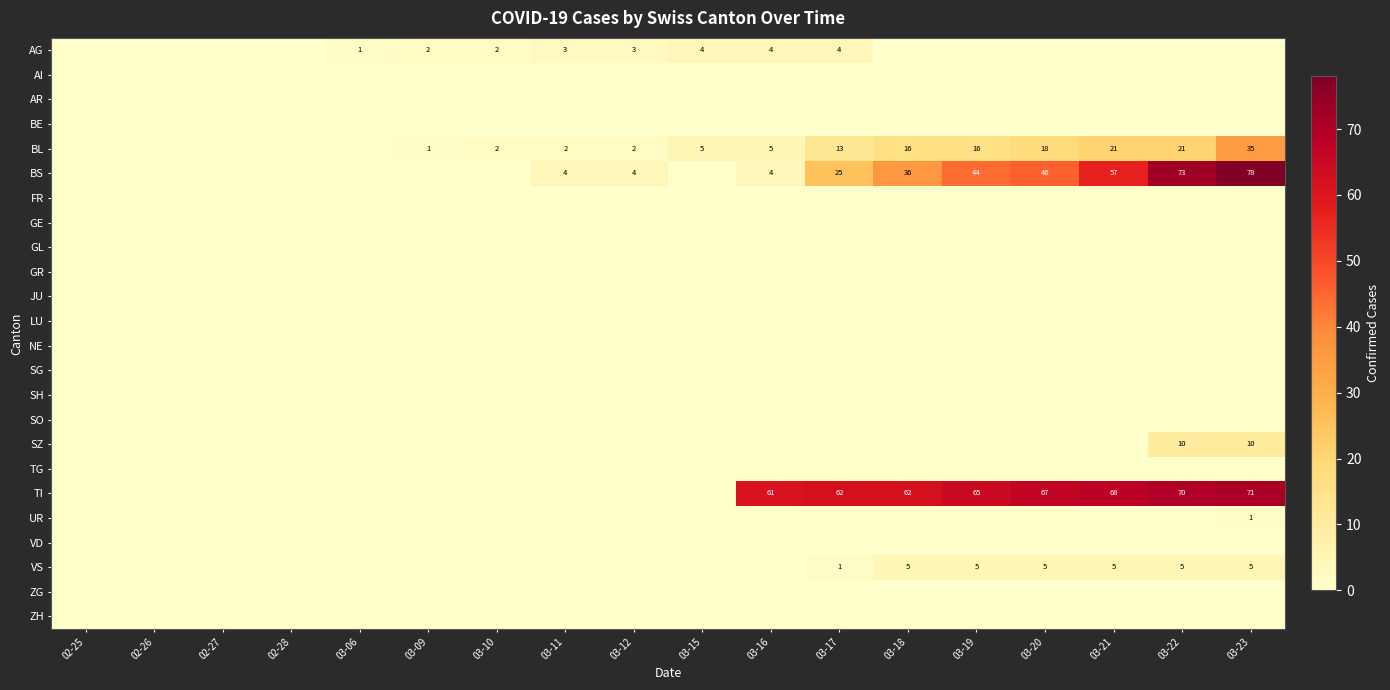

Is it true that BL equals 2 at 03-10?

True